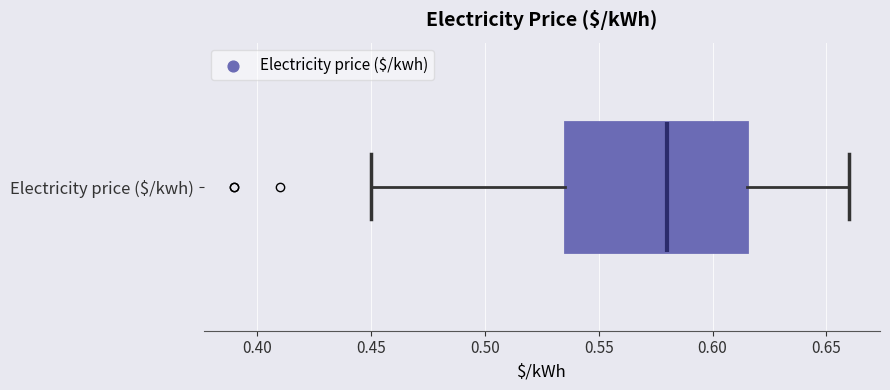

Where does the left whisker of the box for Electricity price ($/kwh) end on the x-axis? The values are not printed on the chart, so give them approximately, as read against the axis.

0.450